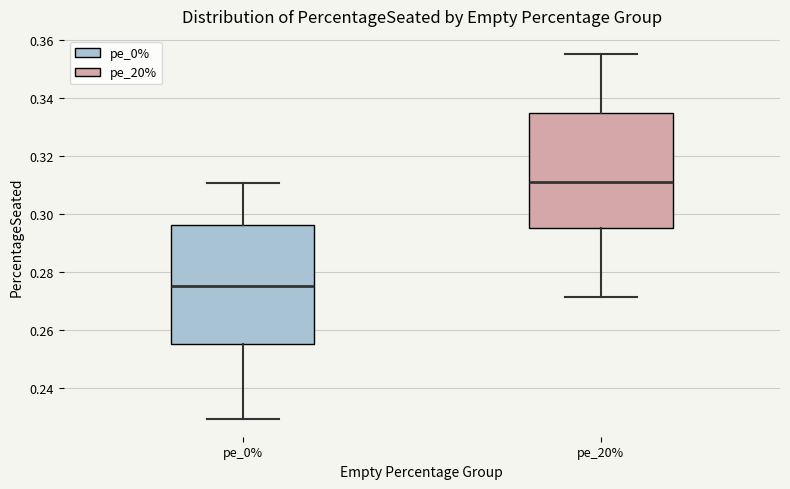

Where does the lower whisker of the box for pe_0% end on the y-axis? The values are not printed on the chart, so give them approximately, as read against the axis.

0.230